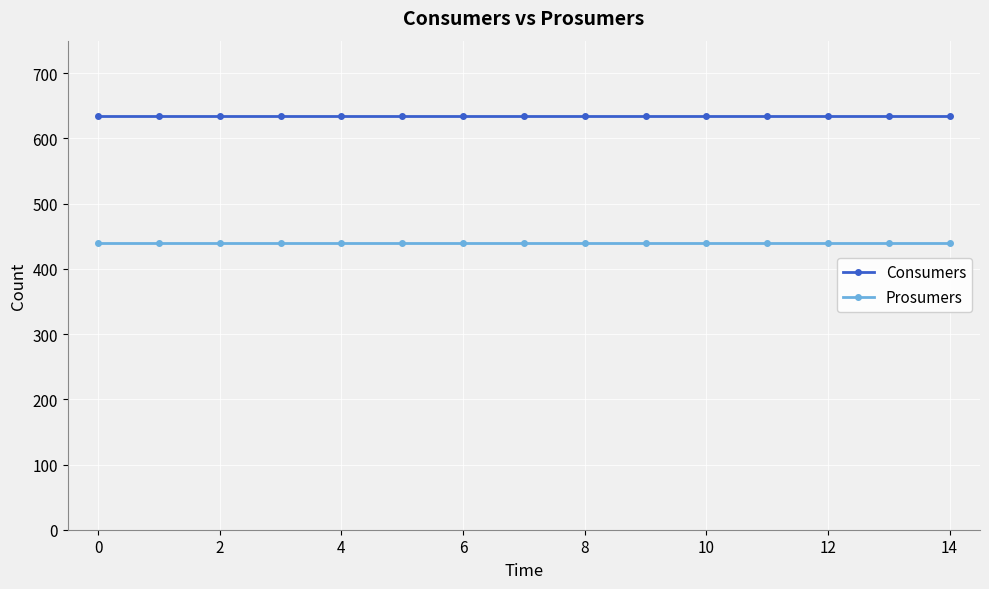

True or false: Prosumers and Consumers intersect in this chart.

False